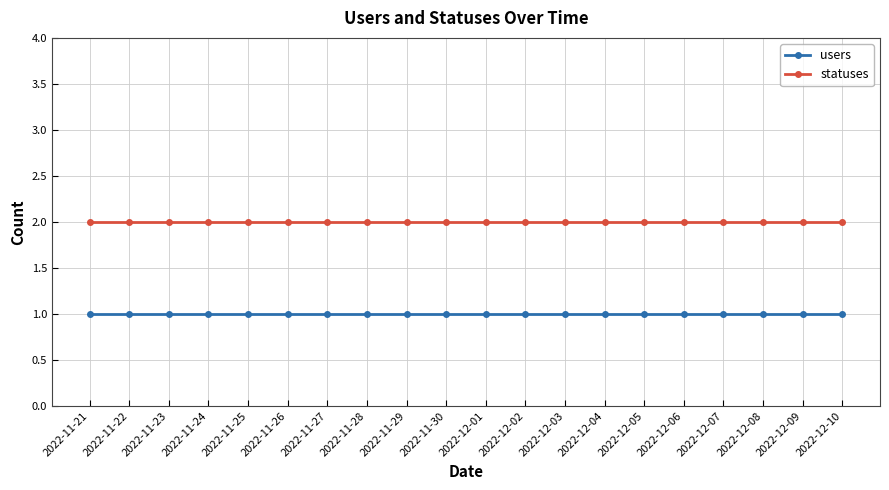

Reading right to left, transcribe all the data shown in this chart.

users: 1	1	1	1	1	1	1	1	1	1	1	1	1	1	1	1	1	1	1	1
statuses: 2	2	2	2	2	2	2	2	2	2	2	2	2	2	2	2	2	2	2	2